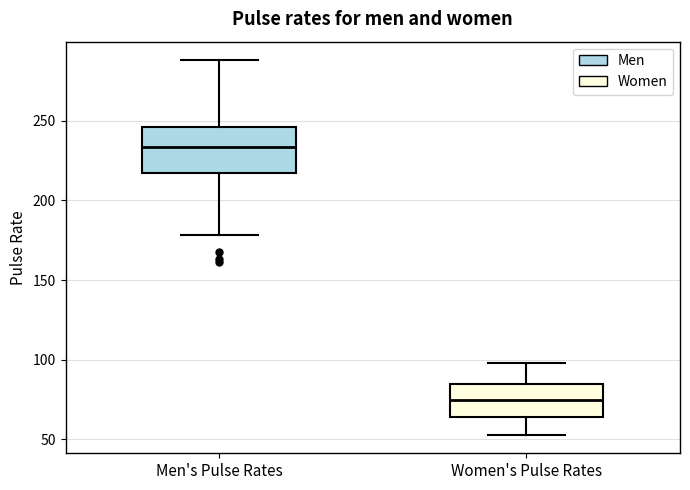

Which box has the highest median line?

Men's Pulse Rates